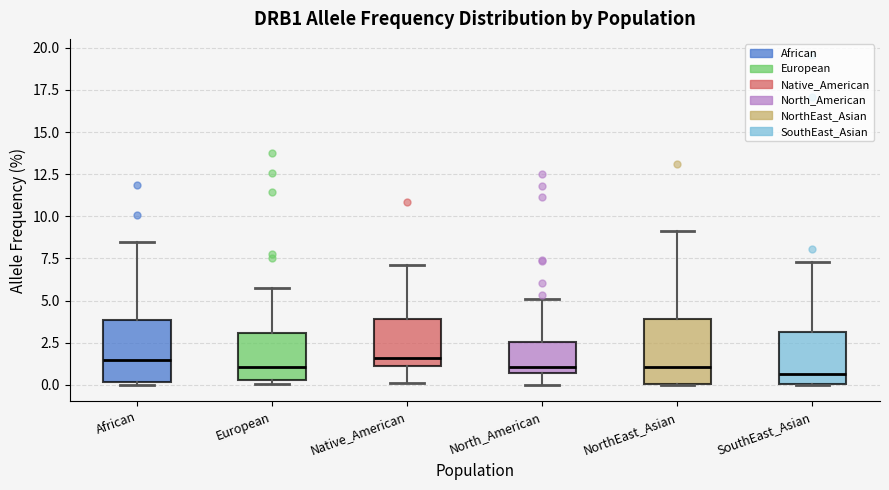

Reading left to right, read every box against the y-axis: the position of its median line, the range the box covers, and the ends of its whiskers. The values are not printed on the chart, so give them approximately, as read against the axis.

African: median 1.5, box 0.0 to 4.0, whiskers 0.0 (just below the box's lower edge) to 8.5
European: median 1.0, box 0.5 to 3.0, whiskers 0.0 to 6.0
Native_American: median 1.5, box 1.0 to 4.0, whiskers 0.0 to 7.0
North_American: median 1.0, box 0.5 to 2.5, whiskers 0.0 to 5.0
NorthEast_Asian: median 1.0, box 0.0 to 4.0, whiskers 0.0 to 9.0
SouthEast_Asian: median 0.5, box 0.0 to 3.0, whiskers 0.0 to 7.5